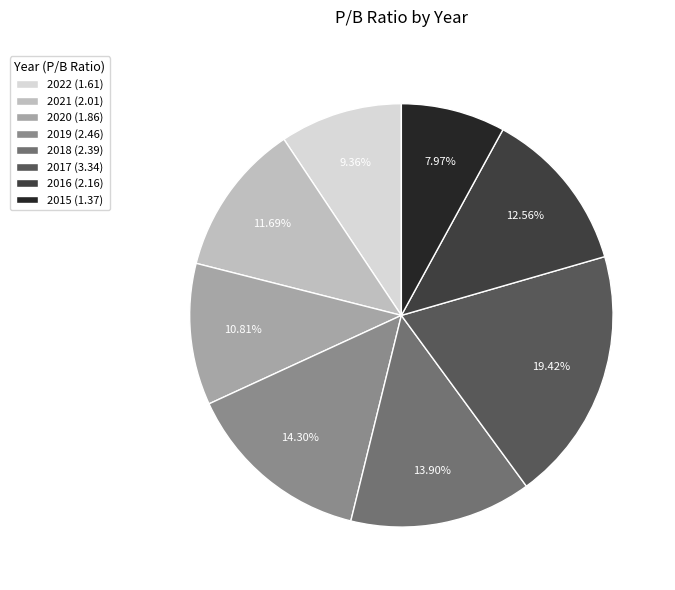

Approximately how many times larger is the value at 2016 (2.16) compared to 2015 (1.37)?

1.6